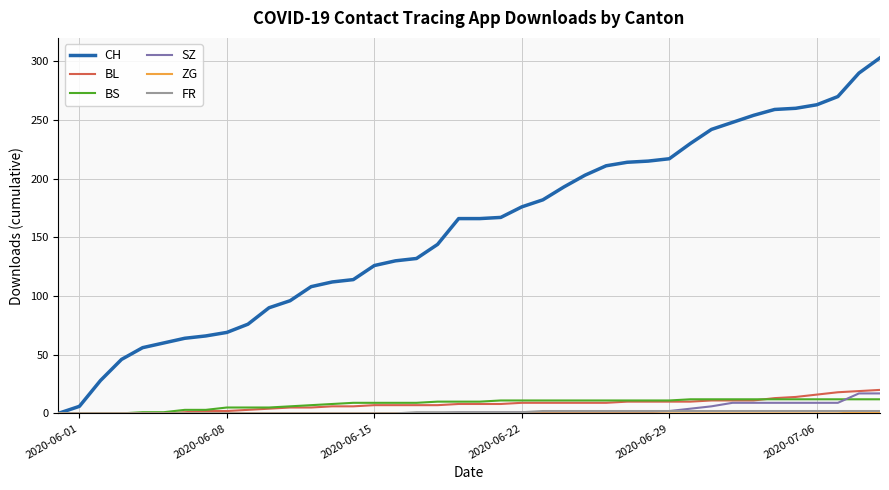

Which series has the largest total across all categories?

CH